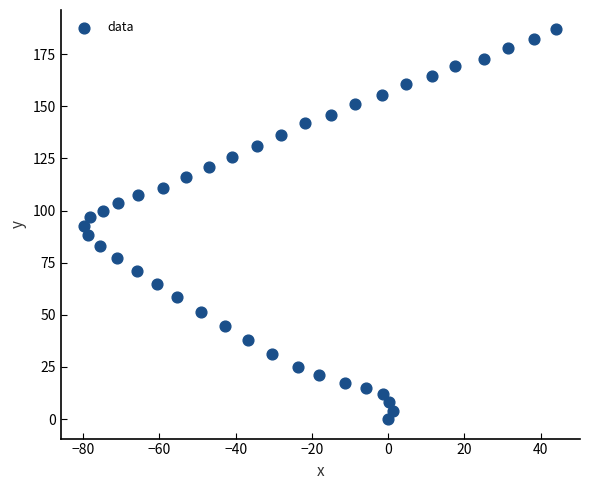

What is the range of Y values (max minus min)?

186.8